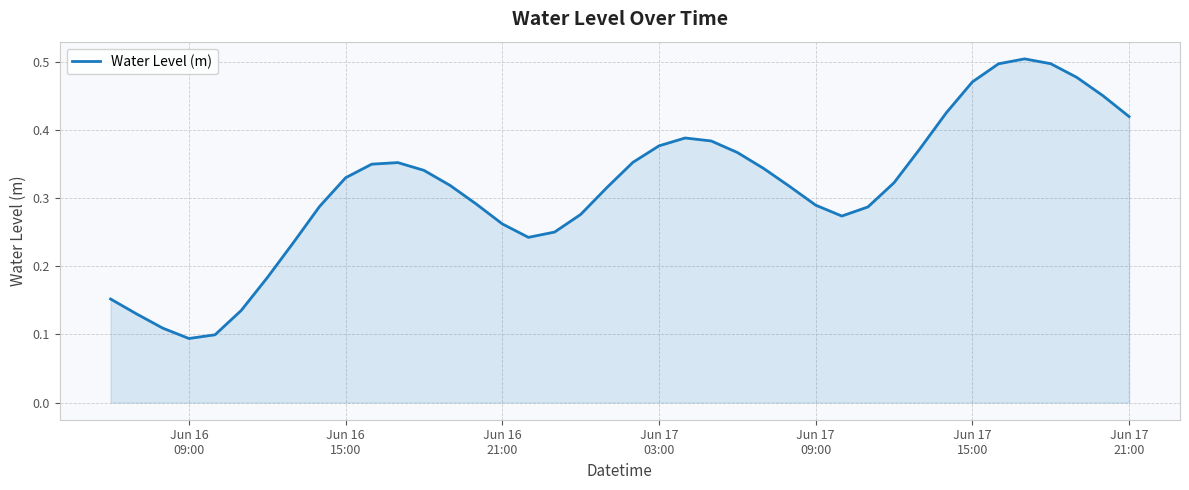

Does the chart display data point markers on the line(s)?

No